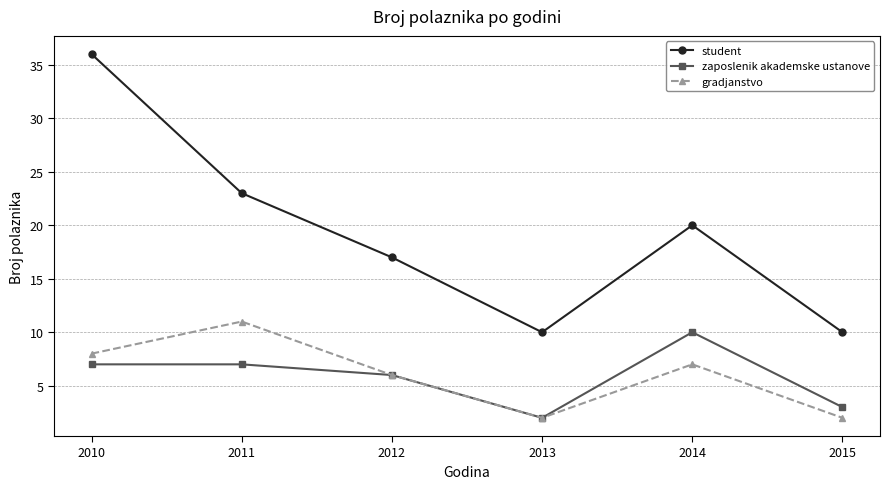

List the series in order of their peak value, lowest first.

zaposlenik akademske ustanove, gradjanstvo, student